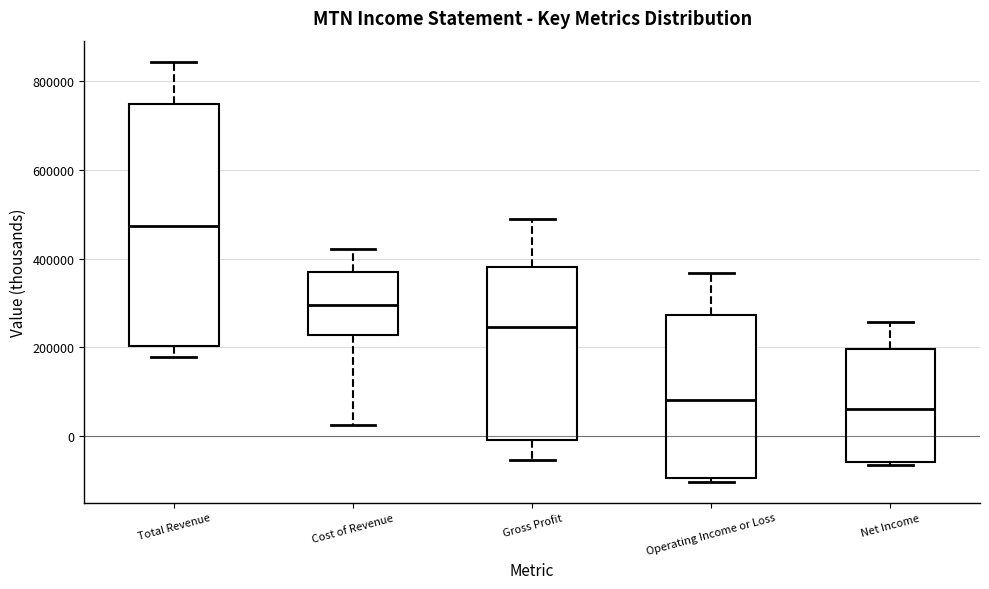

Reading left to right, read every box against the y-axis: the position of its median line, the range the box covers, and the ends of its whiskers. The values are not printed on the chart, so give them approximately, as read against the axis.

Total Revenue: median 480000, box 200000 to 740000, whiskers 180000 to 840000
Cost of Revenue: median 300000, box 220000 to 360000, whiskers 20000 to 420000
Gross Profit: median 240000, box -20000 to 380000, whiskers -60000 to 480000
Operating Income or Loss: median 80000, box -100000 to 280000, whiskers -100000 (just below the box's lower edge) to 360000
Net Income: median 60000, box -60000 to 200000, whiskers -60000 (just below the box's lower edge) to 260000